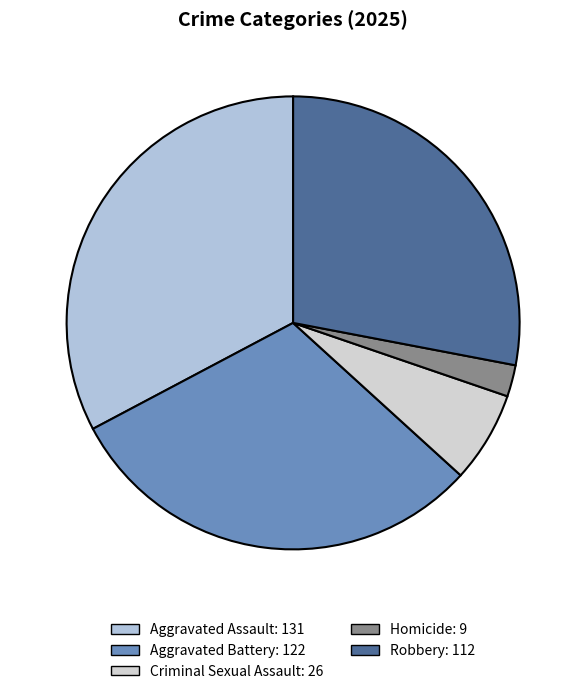

Approximately how many times larger is the value at Criminal Sexual Assault compared to Robbery?

0.2